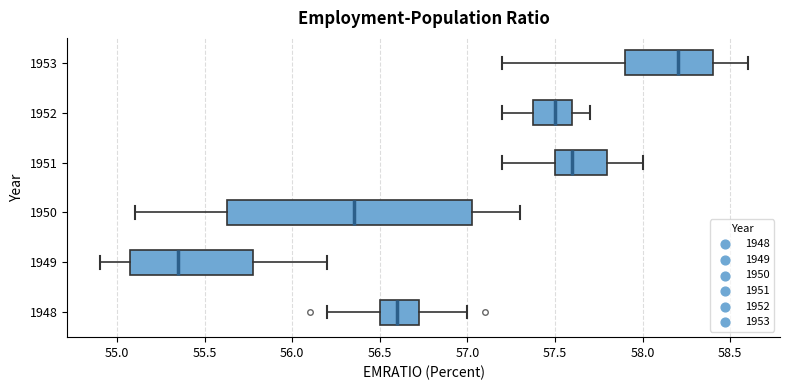

Where does the left whisker of the box at y = 1950 end on the x-axis? The values are not printed on the chart, so give them approximately, as read against the axis.

55.10